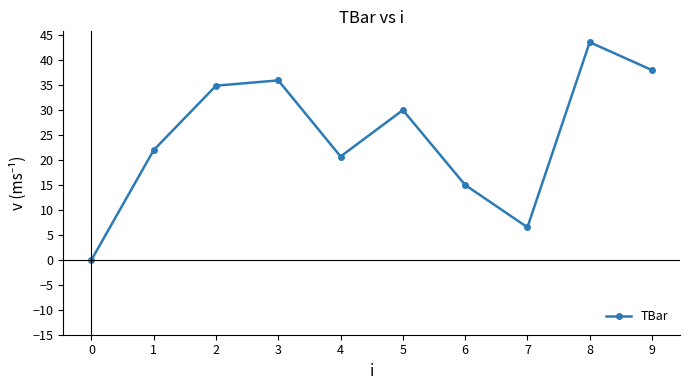

What is the greatest value displayed?

43.6